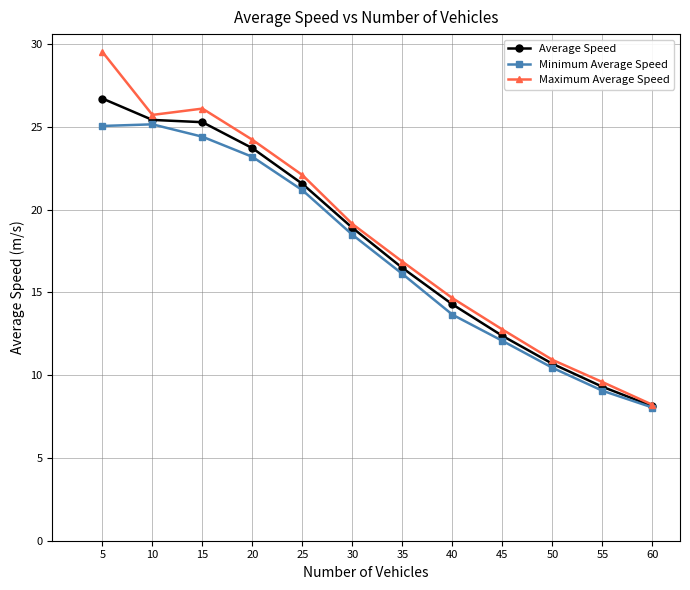

What is the value of the Average Speed point at the 8th from the left?

14.3